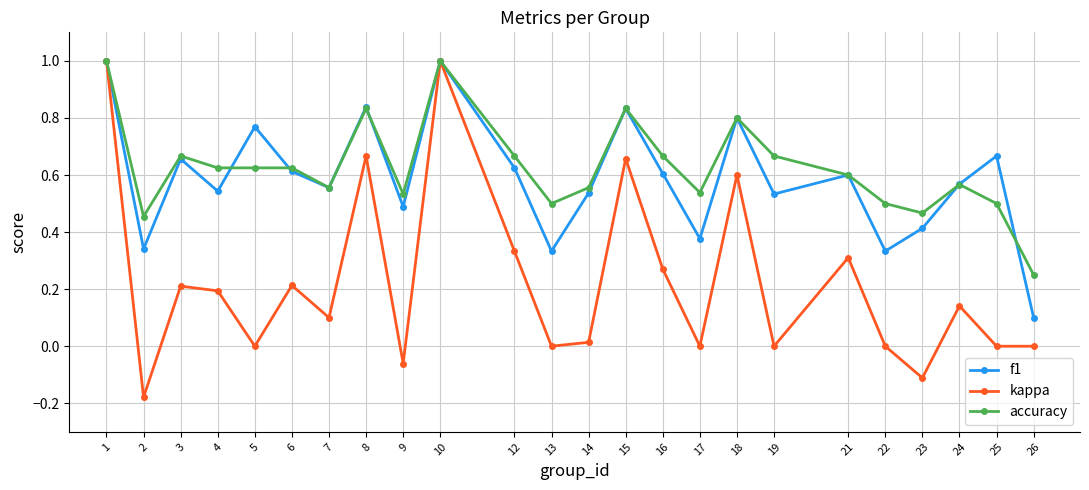

What is the maximum value for f1?

1.0